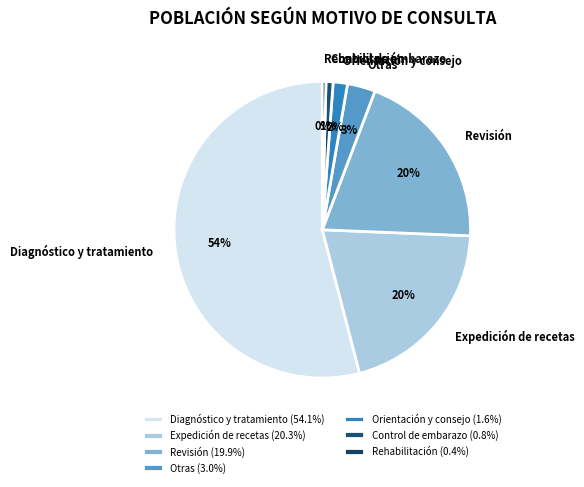

Is the sum of Orientación y consejo and Otras greater than half?

No